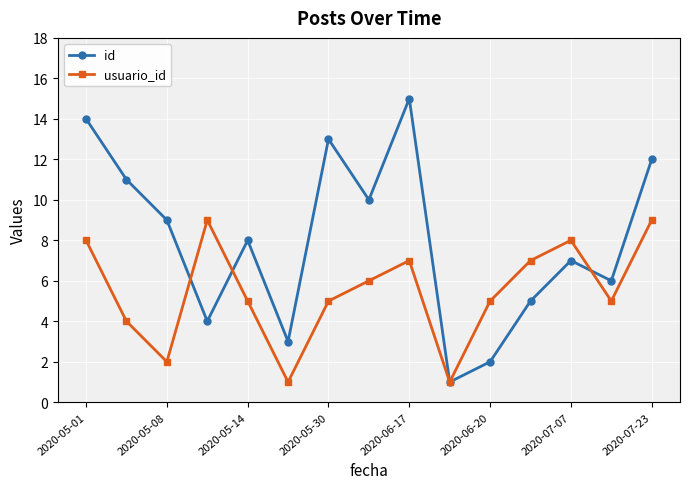

In usuario_id, how many points are lower than both neighbors (excluding endpoints)?

4